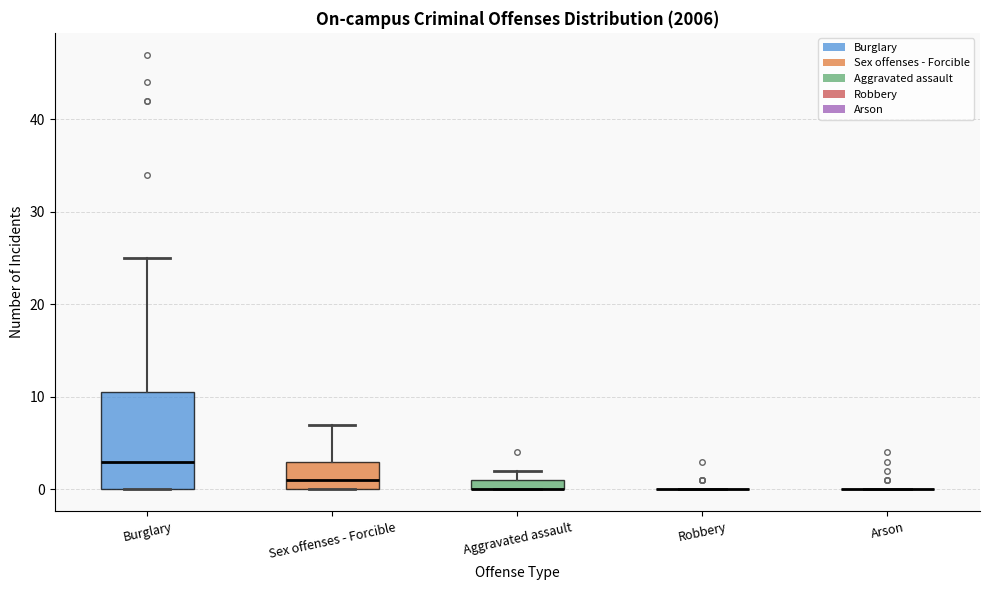

Where is the upper edge of the box for Sex offenses - Forcible on the y-axis? The values are not printed on the chart, so give them approximately, as read against the axis.

3